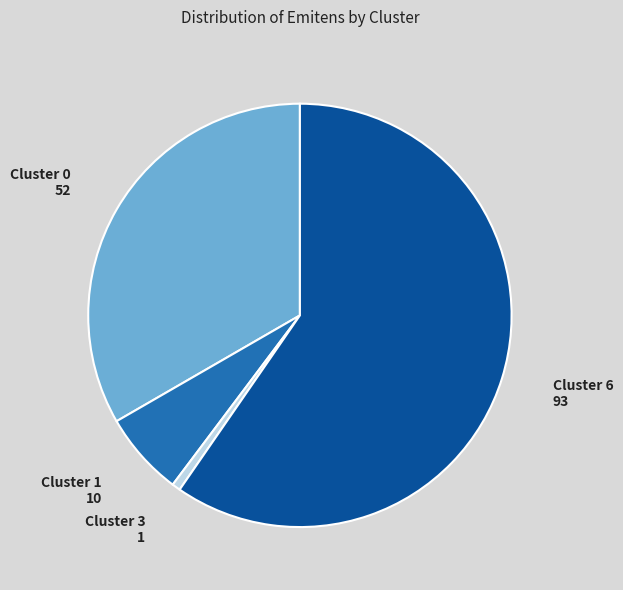

Which category has the biggest portion of the pie?

Cluster 6